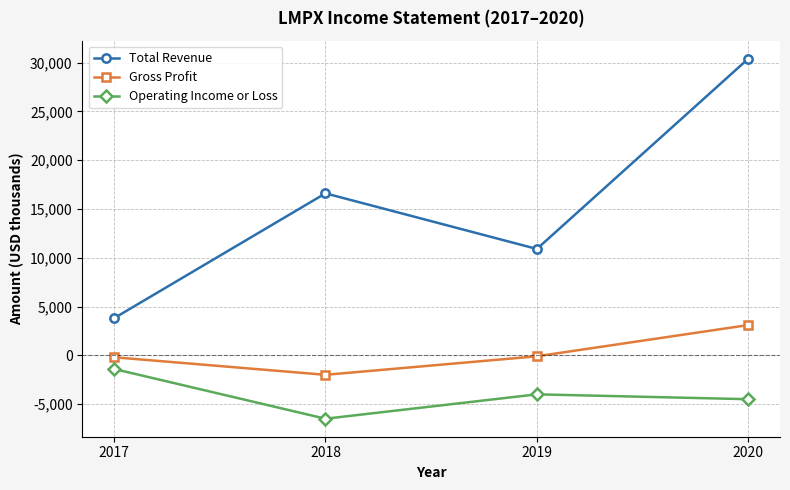

Where is the first local maximum for Total Revenue?

2018